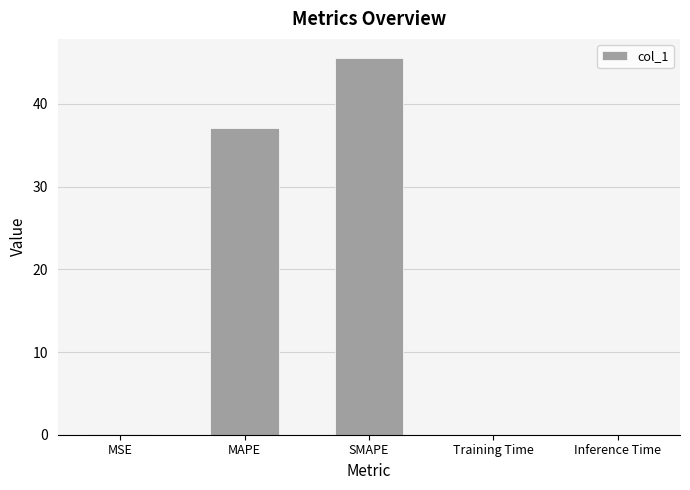

The value at SMAPE is 22.0. True or false?

False